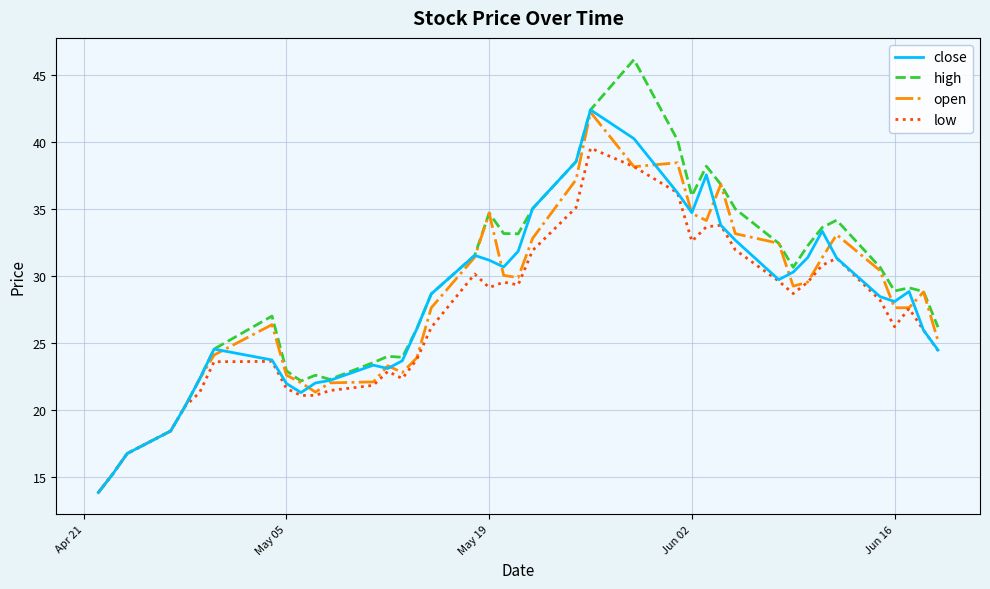

What is the minimum value shown in the chart?

13.9